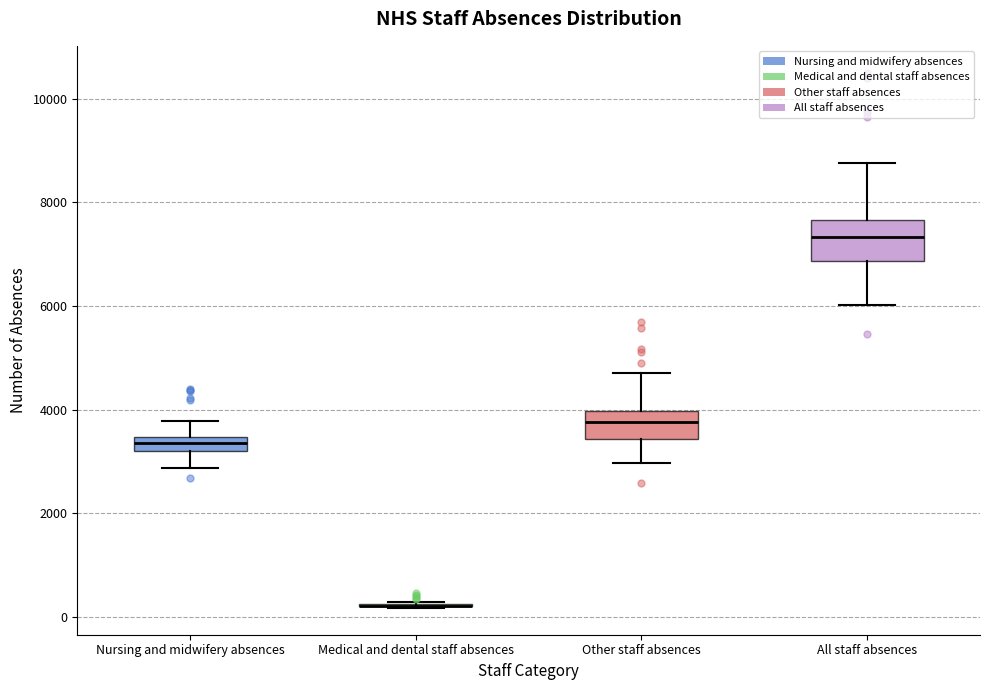

Where does the upper whisker of the box for Nursing and midwifery absences end on the y-axis? The values are not printed on the chart, so give them approximately, as read against the axis.

3800